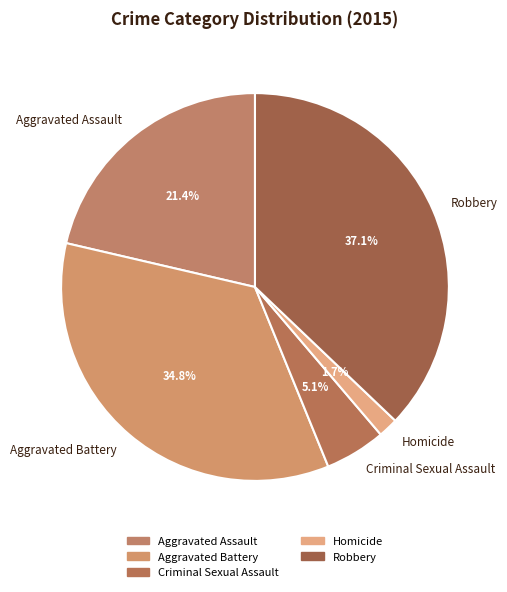

Which has a higher value, Homicide or Criminal Sexual Assault?

Criminal Sexual Assault